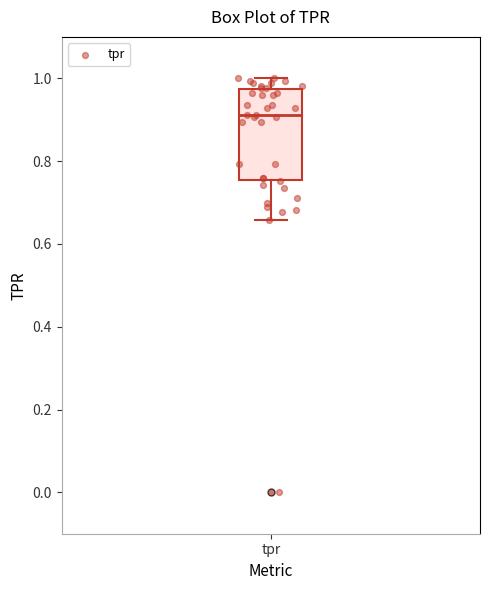

Transcribe this box plot: give where the median line is, the range the box spans, and where the two whiskers end, as read against the y-axis. The values are not printed on the chart, so give them approximately, as read against the axis.

median 0.92, box 0.76 to 0.98, whiskers 0.66 to 1.00